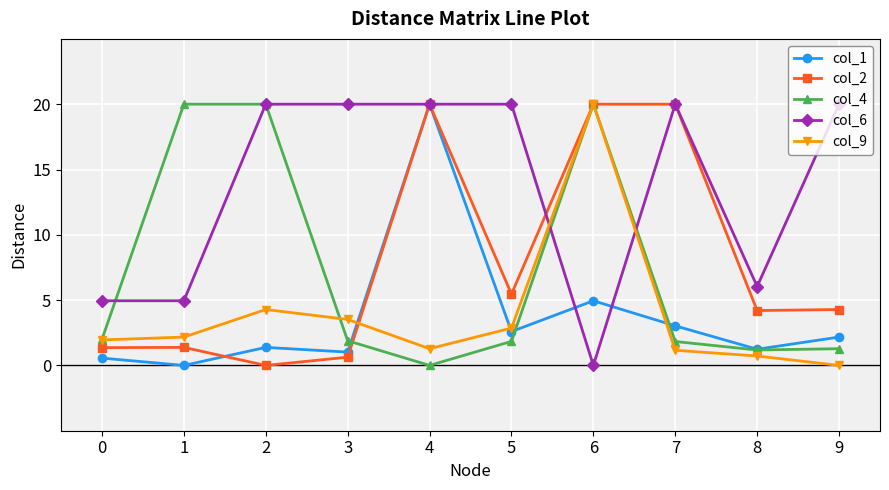

What is the maximum value for col_6?

20.0